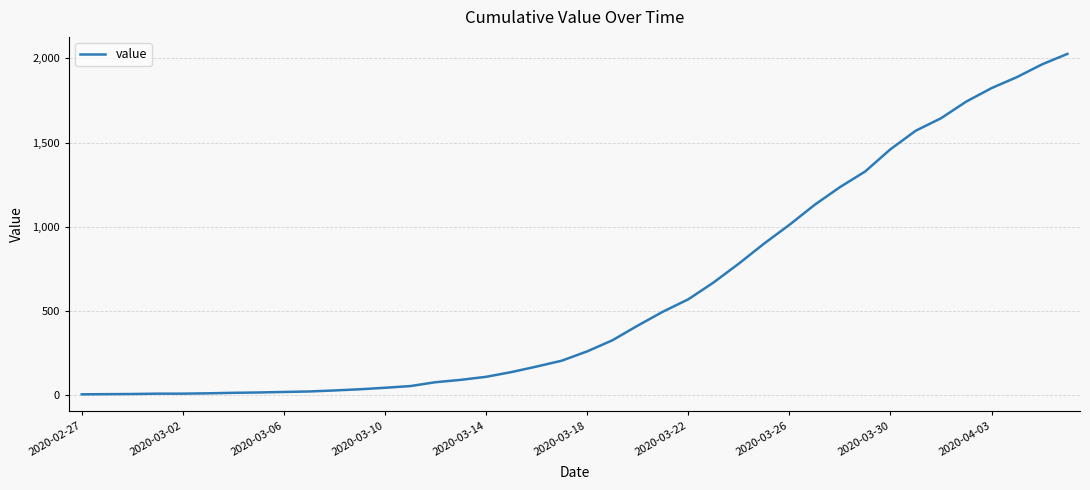

What is the greatest value displayed?

2027